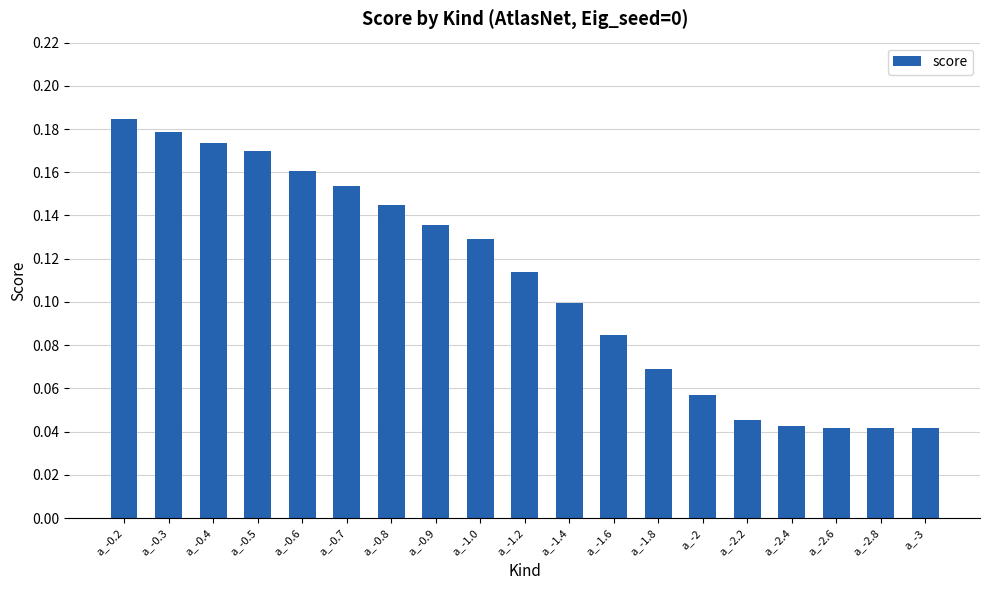

What is the sum of all values?

2.1